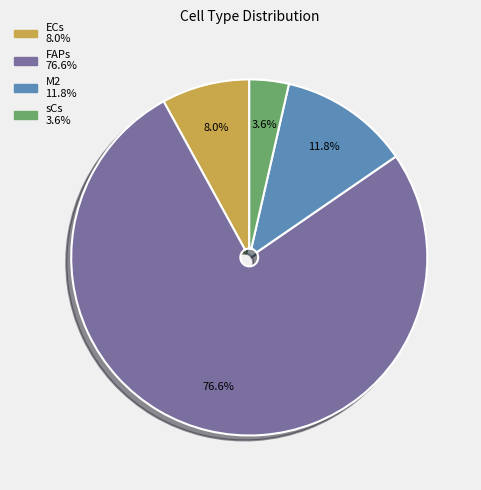

To the nearest percent, what is the difference between the M2 and sCs slice percentages?

8%